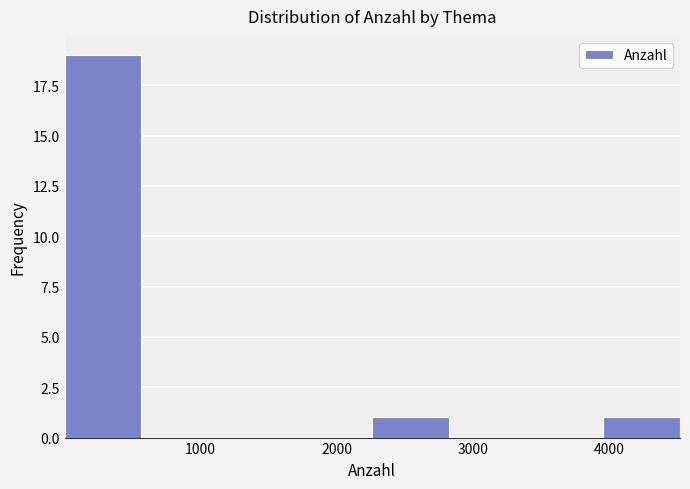

Reading left to right, transcribe this chart: for each bar, give the range it covers on the x-axis and its height. Neither the bar edges nor the heights are printed on the chart, so give them approximately, as read against the axes.

0 to 600: 19
600 to 1100: 0
1100 to 1700: 0
1700 to 2300: 0
2300 to 2800: 1
2800 to 3400: 0
3400 to 4000: 0
4000 to 4500: 1